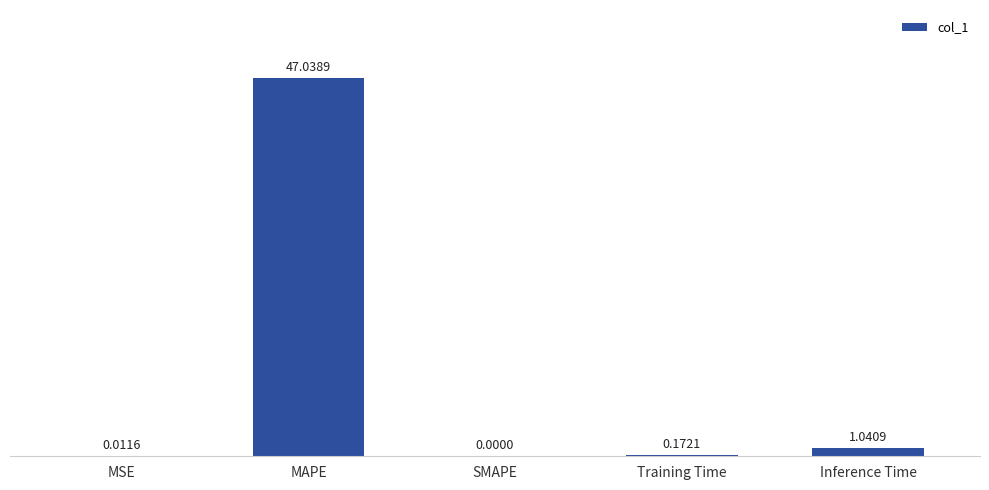

What is the difference between the values at SMAPE and MAPE?

47.0